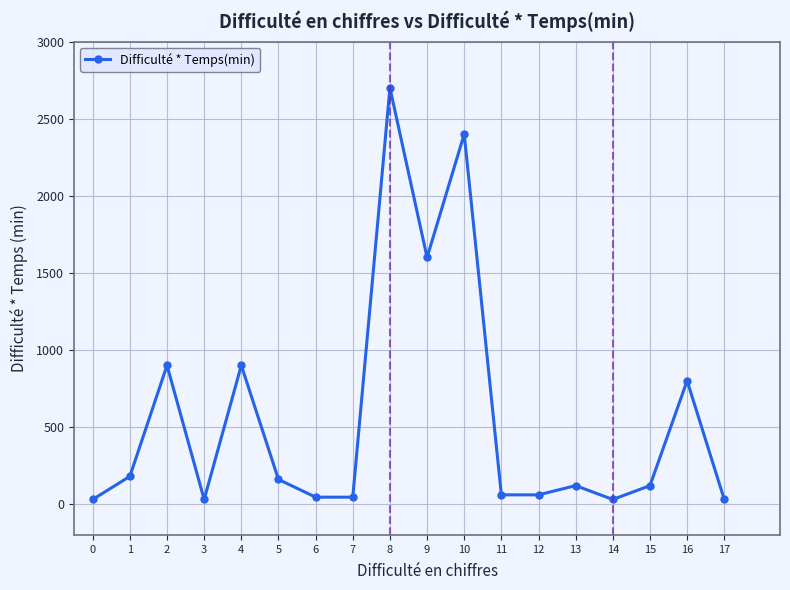

What is the sum of the values at 14 and 6?

75